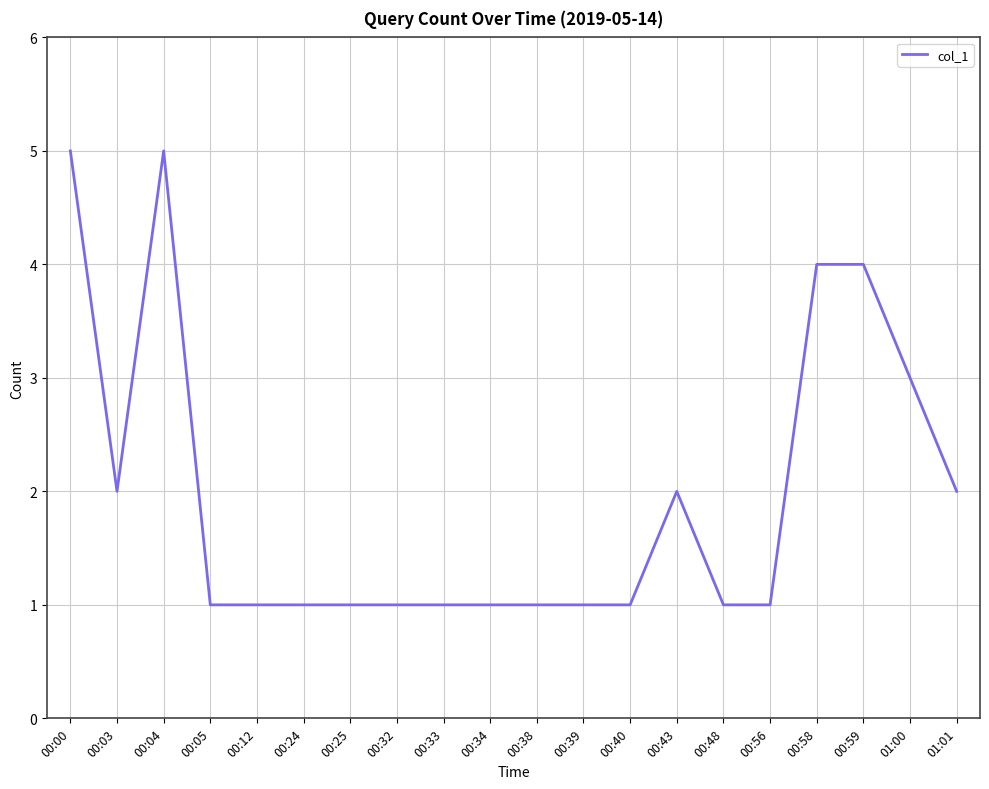

What is the sum of the values at 00:56 and 00:32?

2